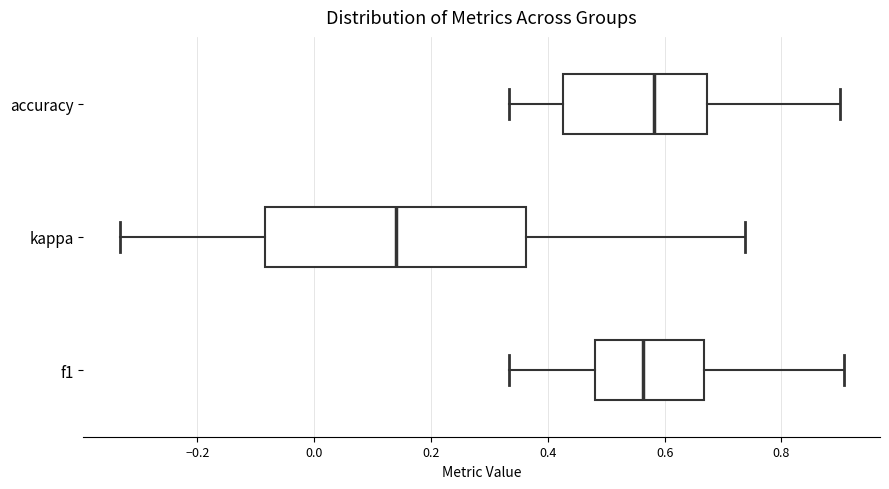

Reading bottom to top, transcribe this box plot: for each box, give where its median line is, the range the box spans, and where its two whiskers end, as read against the x-axis. The values are not printed on the chart, so give them approximately, as read against the axis.

f1: median 0.56, box 0.48 to 0.66, whiskers 0.34 to 0.90
kappa: median 0.14, box -0.08 to 0.36, whiskers -0.34 to 0.74
accuracy: median 0.58, box 0.42 to 0.68, whiskers 0.34 to 0.90